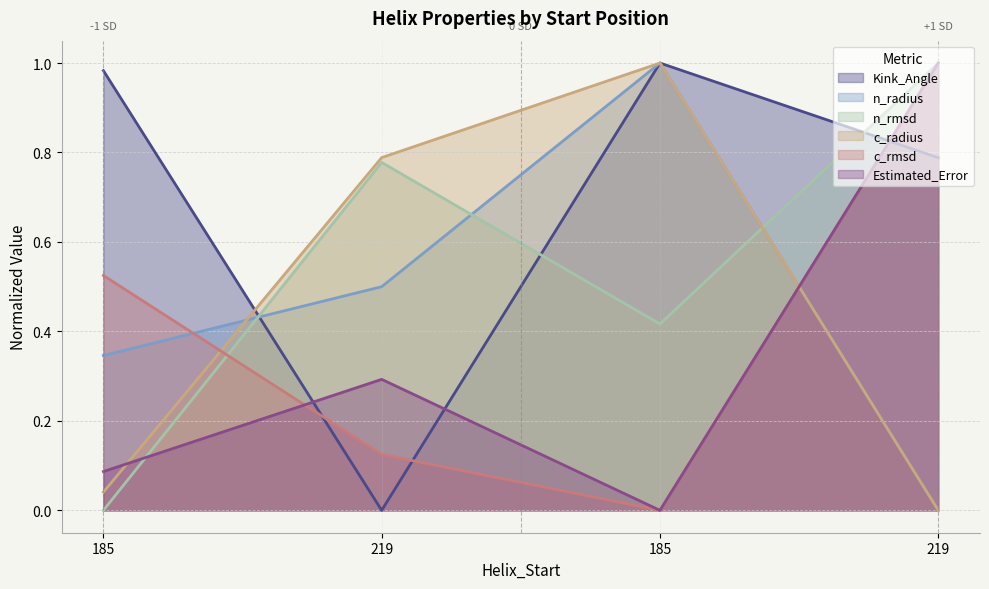

After their last crossing, which series has the higher values: n_radius or Estimated_Error?

Estimated_Error